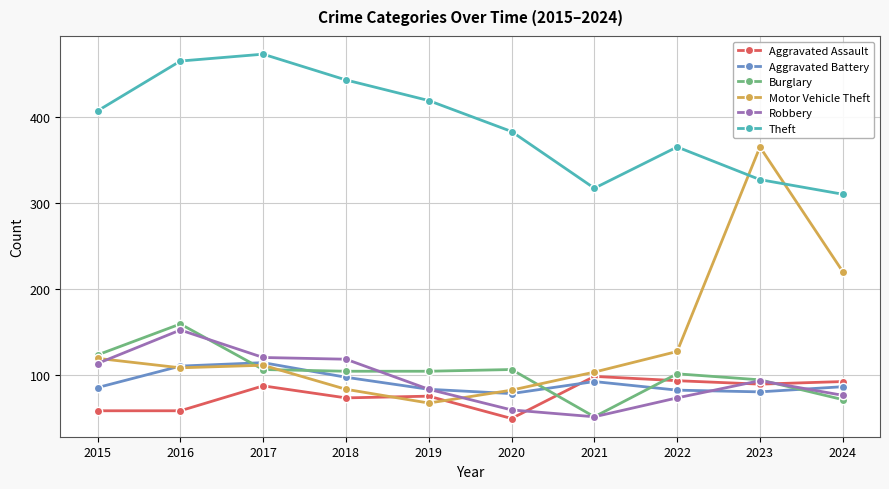

Rank the series at 2018 from highest to lowest value.

Theft, Robbery, Burglary, Aggravated Battery, Motor Vehicle Theft, Aggravated Assault